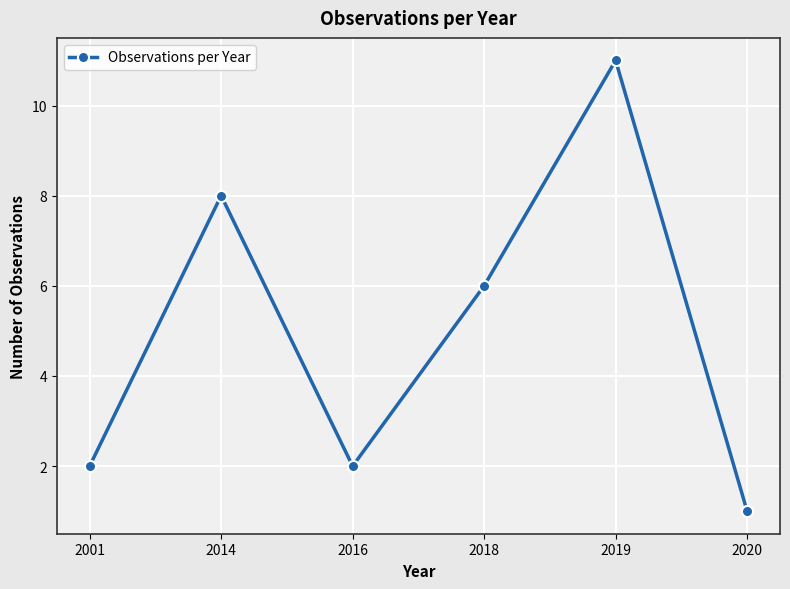

What is the sum of all values?

30